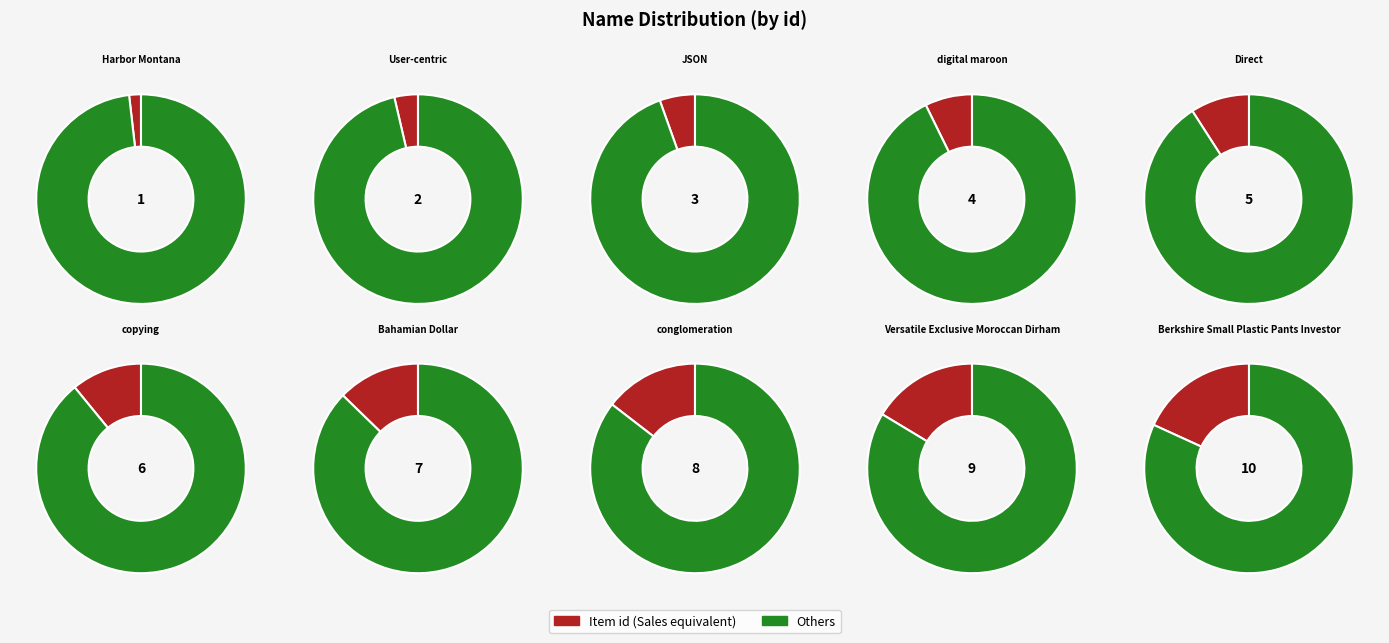

Is it true that User-centric is 4% of the pie?

True